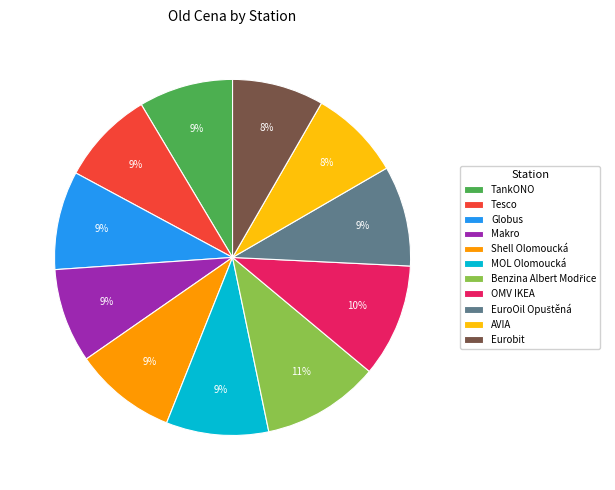

Is it true that Shell Olomoucká is 15% of the pie?

False